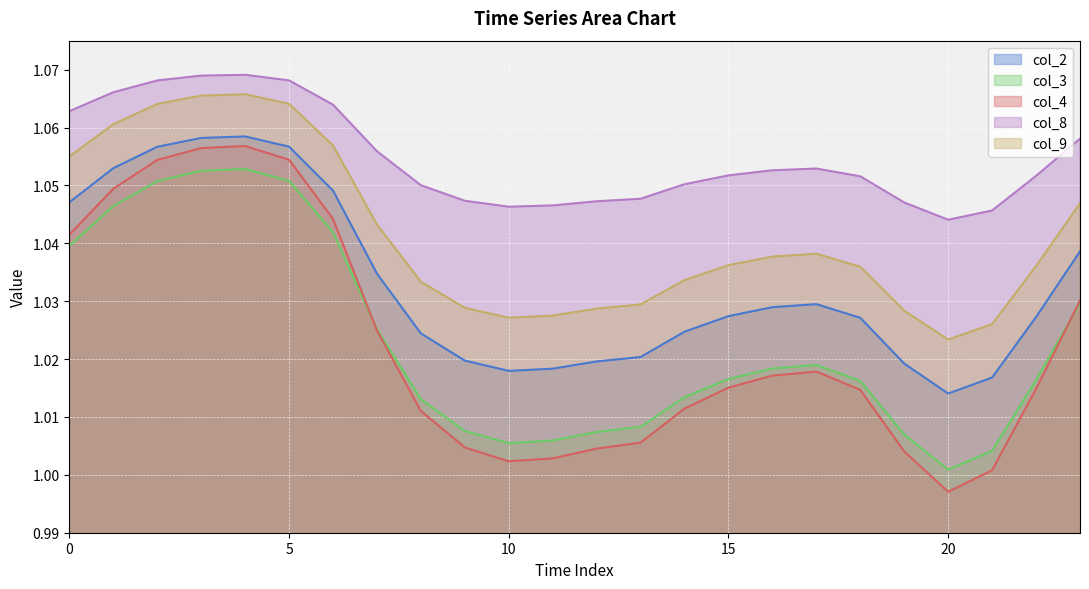

What is the minimum value for col_2?

1.0